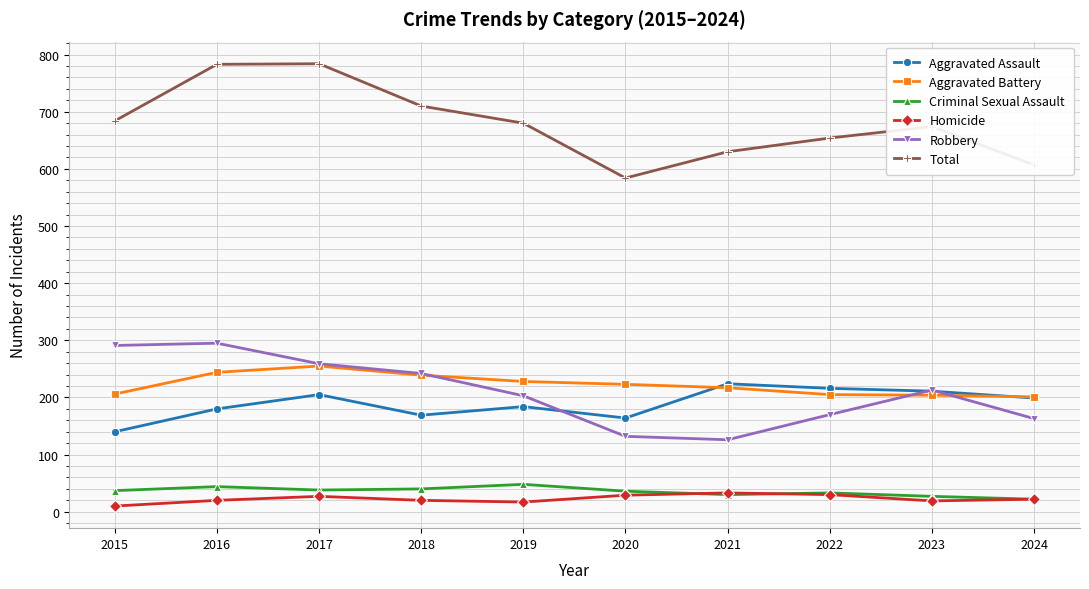

Between 2015 and 2021, which series saw the biggest shift?

Robbery